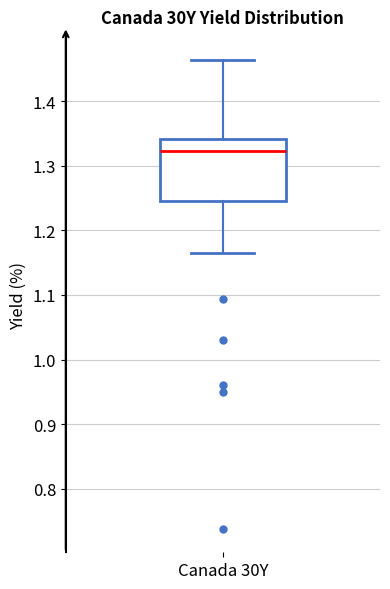

Where is the upper edge of the box for Canada 30Y on the y-axis? The values are not printed on the chart, so give them approximately, as read against the axis.

1.34